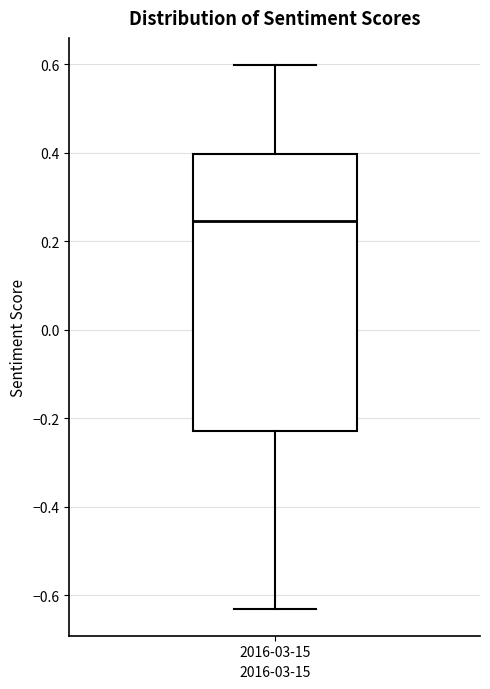

Read this box plot against the y-axis: the position of the median line, the range covered by the box, and the ends of both whiskers. The values are not printed on the chart, so give them approximately, as read against the axis.

median 0.24, box -0.22 to 0.40, whiskers -0.64 to 0.60